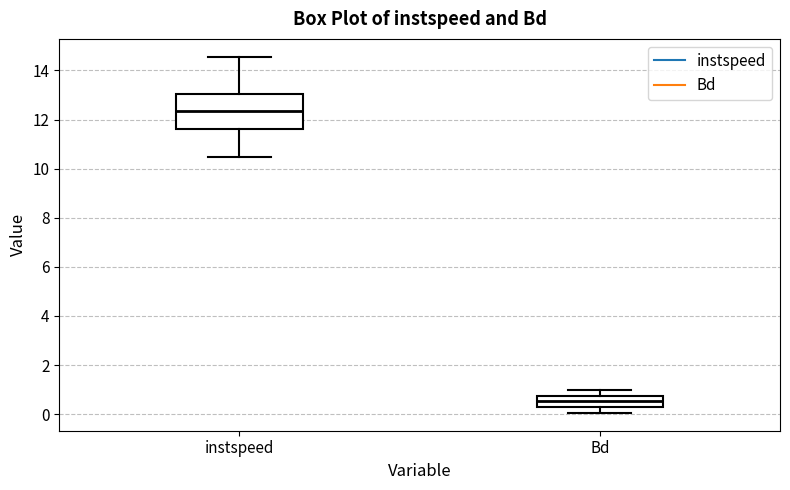

Reading left to right, read every box against the y-axis: the position of its median line, the range the box covers, and the ends of its whiskers. The values are not printed on the chart, so give them approximately, as read against the axis.

instspeed: median 12.4, box 11.6 to 13.0, whiskers 10.4 to 14.6
Bd: median 0.6, box 0.4 to 0.8, whiskers 0.0 to 1.0